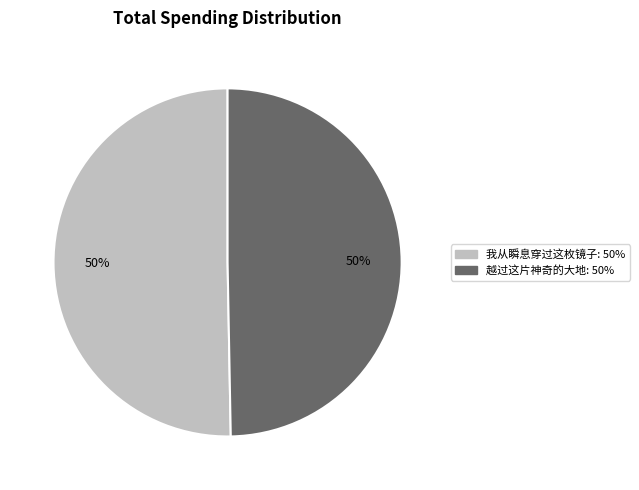

What percentage is the 越过这片神奇的大地 slice, to the nearest percent?

50%